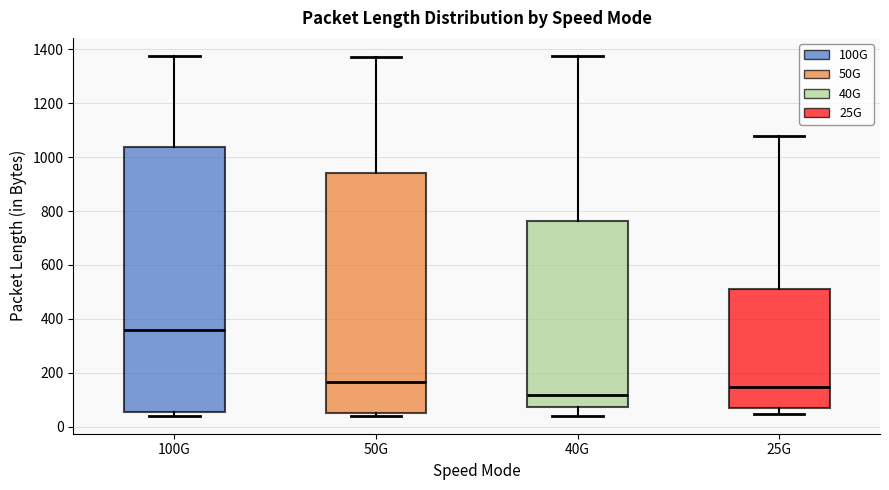

Where is the lower edge of the box for 25G on the y-axis? The values are not printed on the chart, so give them approximately, as read against the axis.

60